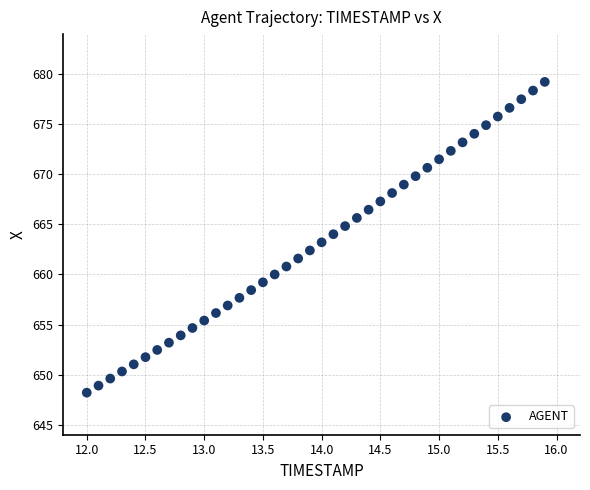

What is the range of Y values (max minus min)?

31.0